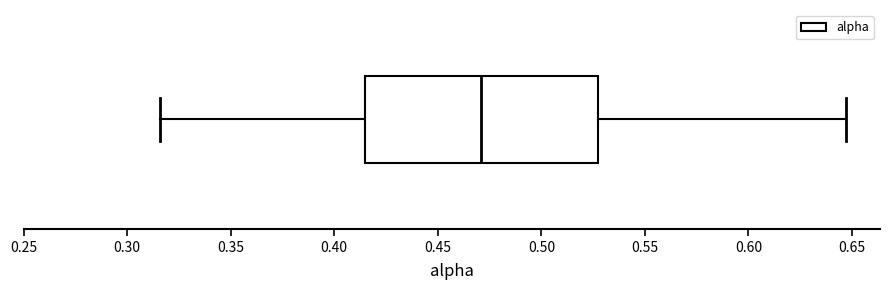

Transcribe this box plot: give where the median line is, the range the box spans, and where the two whiskers end, as read against the x-axis. The values are not printed on the chart, so give them approximately, as read against the axis.

median 0.470, box 0.415 to 0.525, whiskers 0.315 to 0.645